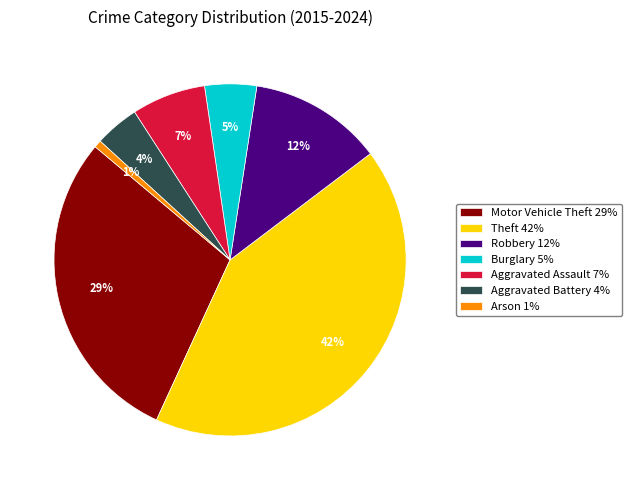

What percentage is the Burglary slice, to the nearest percent?

5%